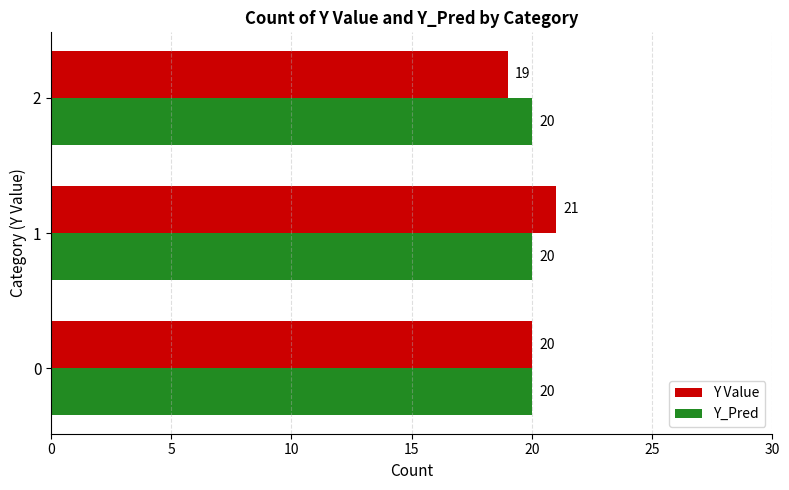

Rank the series by their maximum value, from highest to lowest.

Y Value, Y_Pred